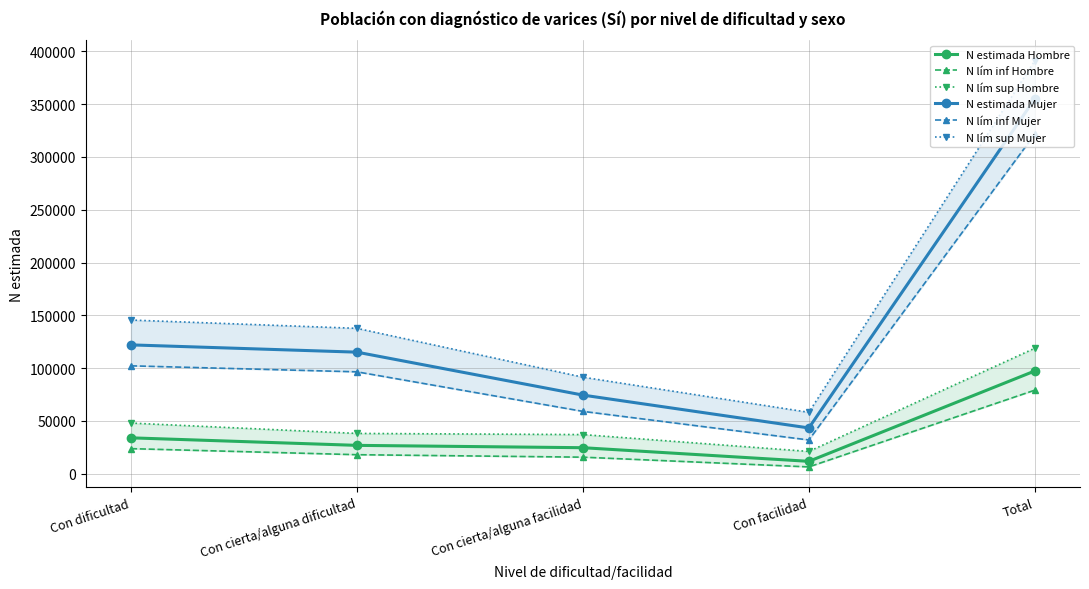

True or false: N lím inf Mujer has more than 0 interior local peaks.

False